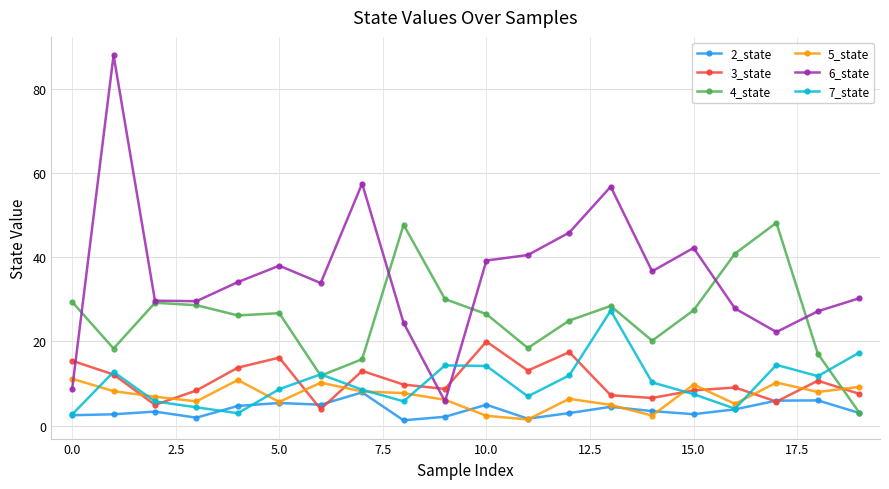

What is the highest value of the 4_state series?

48.2